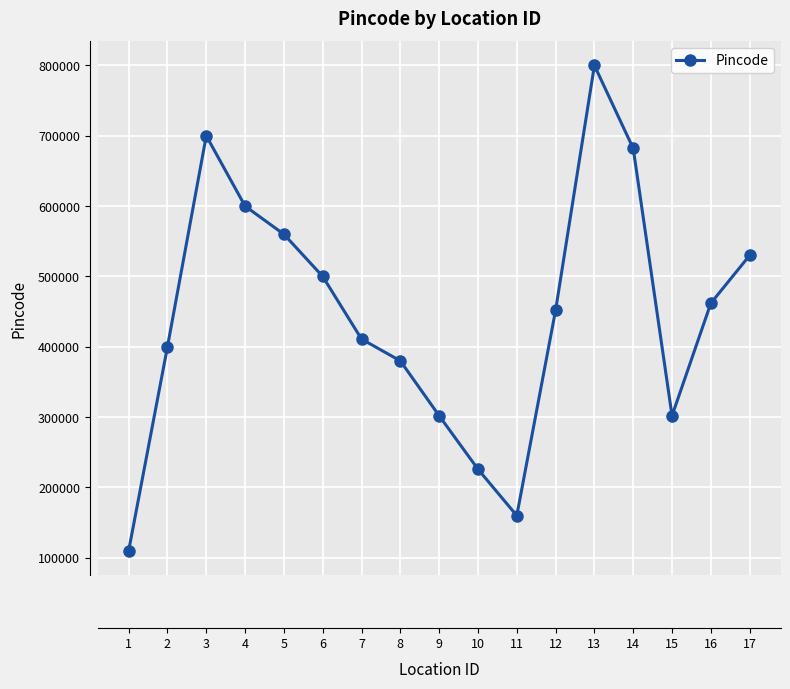

How many lines are shown in the chart?

1